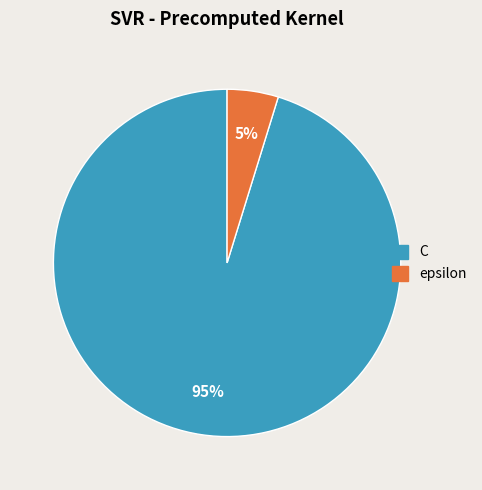

True or false: C accounts for 81% of the total.

False